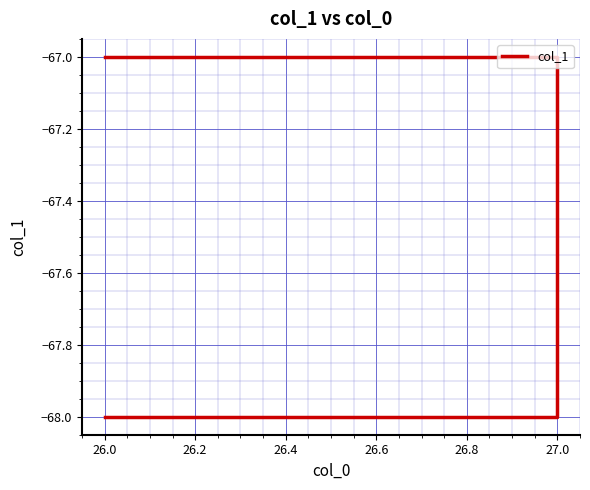

What is the sum of all values?

-270